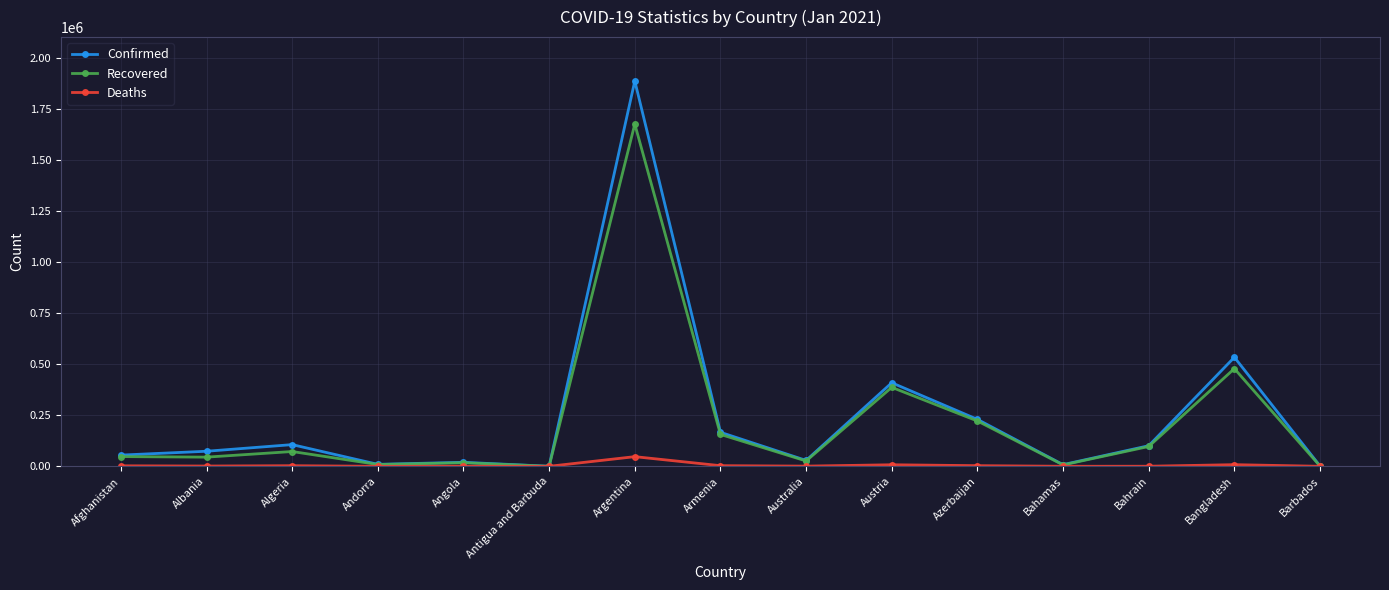

In Deaths, how many points are lower than both neighbors (excluding endpoints)?

5